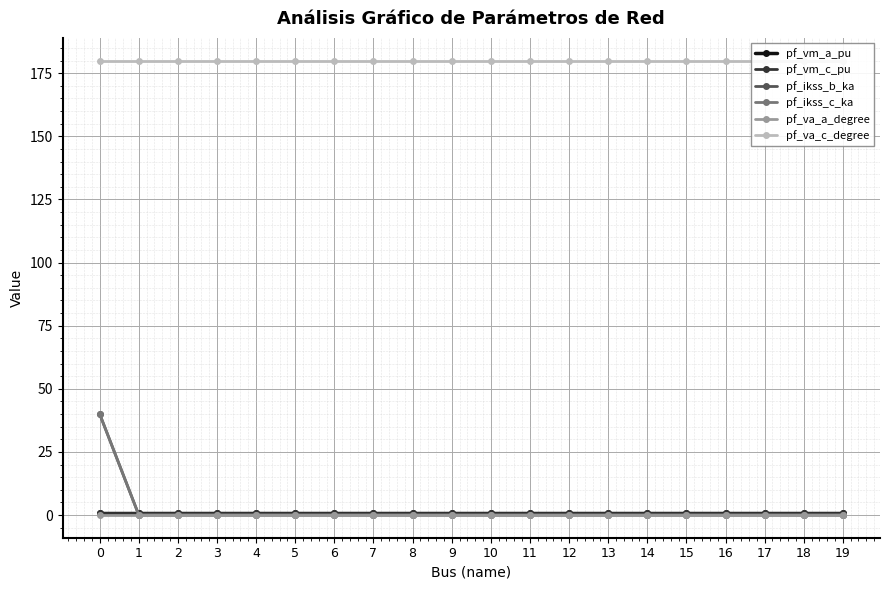

Reading right to left, list all the values displayed in this chart.

pf_vm_a_pu: 0.9	0.9	0.9	0.9	0.9	0.9	0.9	0.9	0.9	0.9	0.9	0.9	0.9	0.9	0.9	0.9	0.9	0.9	0.9	0.9
pf_vm_c_pu: 0.9	0.9	0.9	0.9	0.9	0.9	0.9	0.9	0.9	0.9	0.9	0.9	0.9	0.9	0.9	0.9	0.9	0.9	0.9	0.9
pf_ikss_b_ka: 0.0	0.0	0.0	0.0	0.0	0.0	0.0	0.0	0.0	0.0	0.0	0.0	0.0	0.0	0.0	0.0	0.0	0.0	0.0	40.0
pf_ikss_c_ka: 0.0	0.0	0.0	0.0	0.0	0.0	0.0	0.0	0.0	0.0	0.0	0.0	0.0	0.0	0.0	0.0	0.0	0.0	0.0	40.0
pf_va_a_degree: 0.0	0.0	0.0	0.0	0.0	0.0	0.0	0.0	0.0	0.0	0.0	0.0	0.0	0.0	0.0	0.0	0.0	0.0	0.0	0.0
pf_va_c_degree: 180.0	180.0	180.0	180.0	180.0	180.0	180.0	180.0	180.0	180.0	180.0	180.0	180.0	180.0	180.0	180.0	180.0	180.0	180.0	180.0